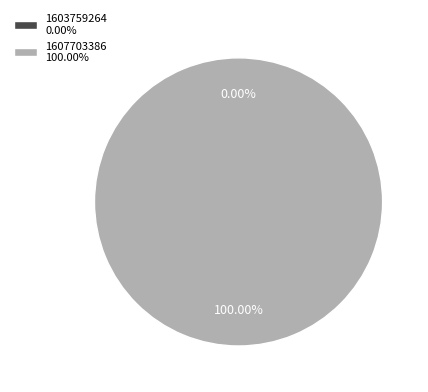

How many segments does this pie chart have?

2